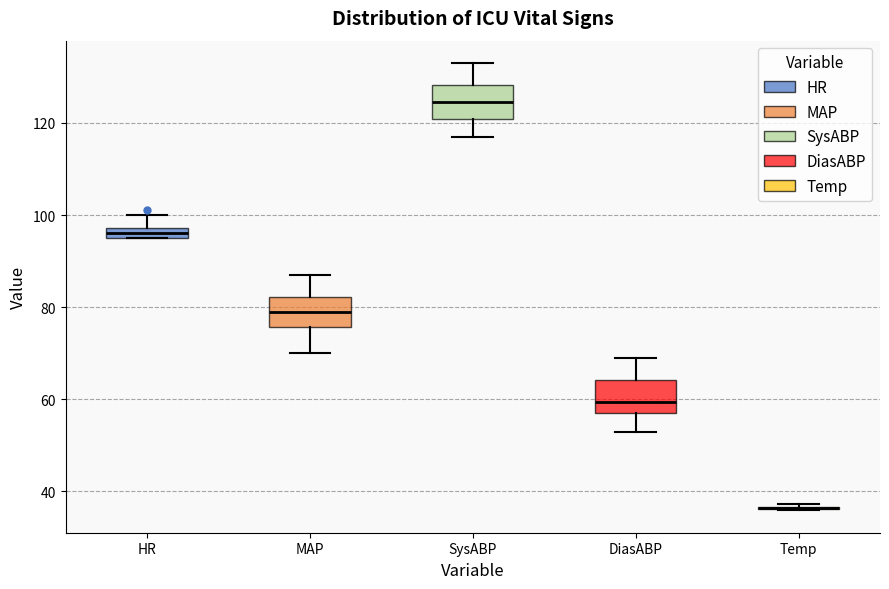

Where does the median line of the box for SysABP sit on the y-axis? The values are not printed on the chart, so give them approximately, as read against the axis.

124